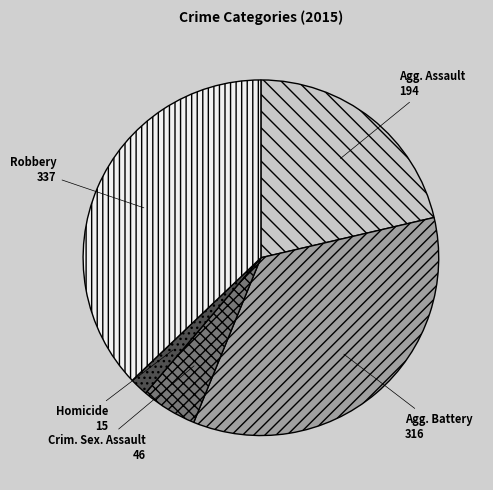

Does any single category account for the majority?

No